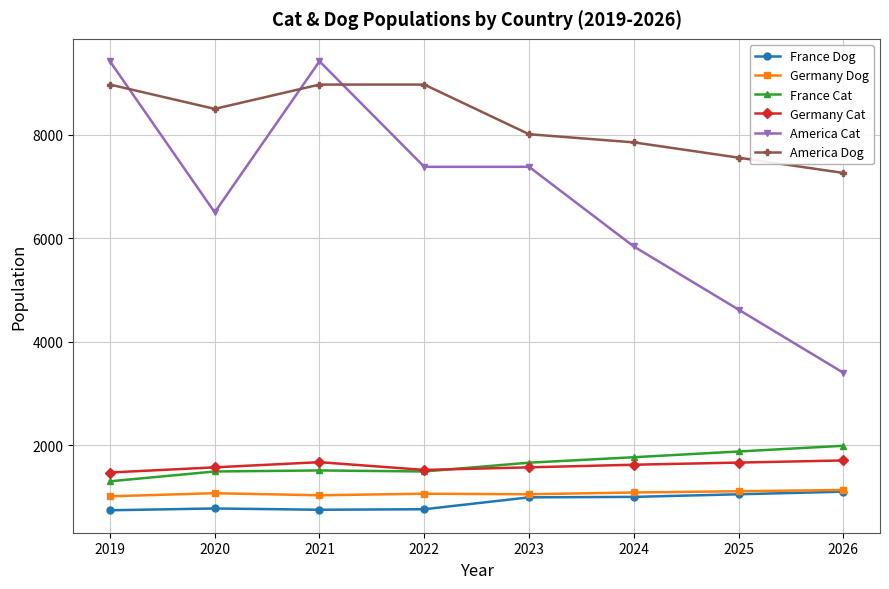

Is the value of America Cat at 2021 greater than the value of France Dog at 2020?

Yes